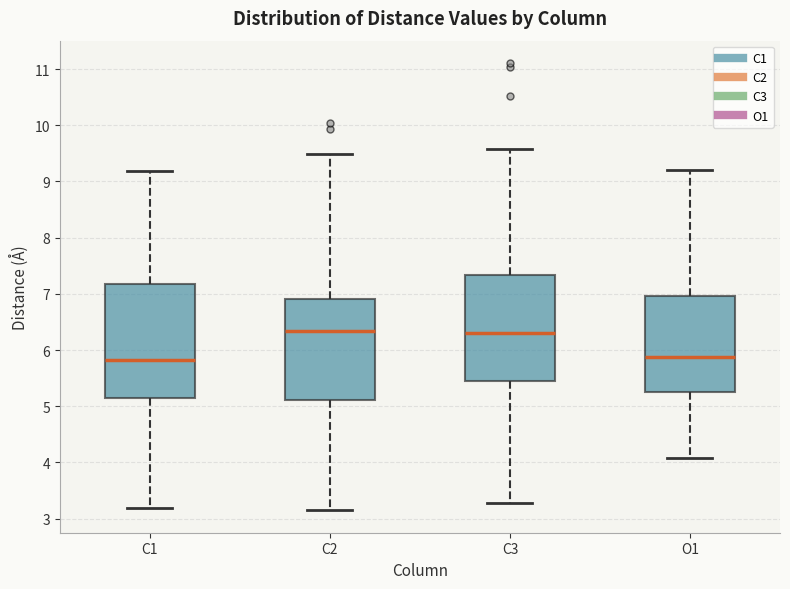

Which box is the tallest, from its lower edge to its upper edge?

C1